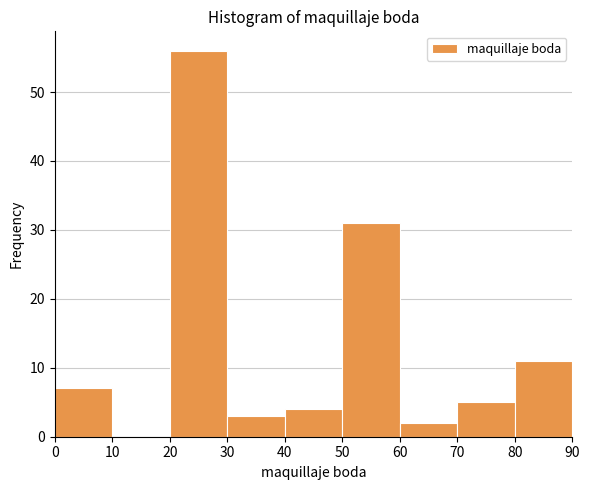

Over which range of the x-axis is the bar tallest?

20 to 30